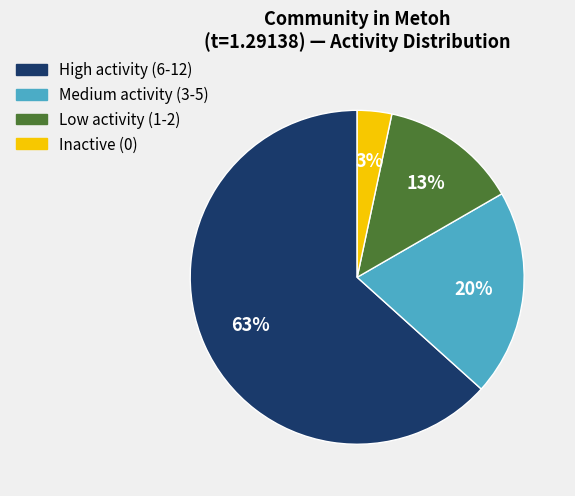

To the nearest percent, what is the average slice percentage?

25%